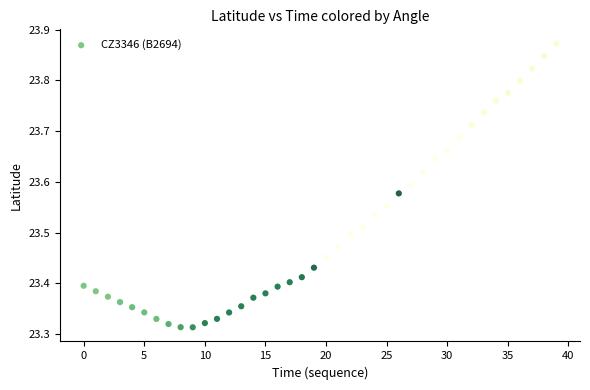

What is the range of Y values (max minus min)?

0.6